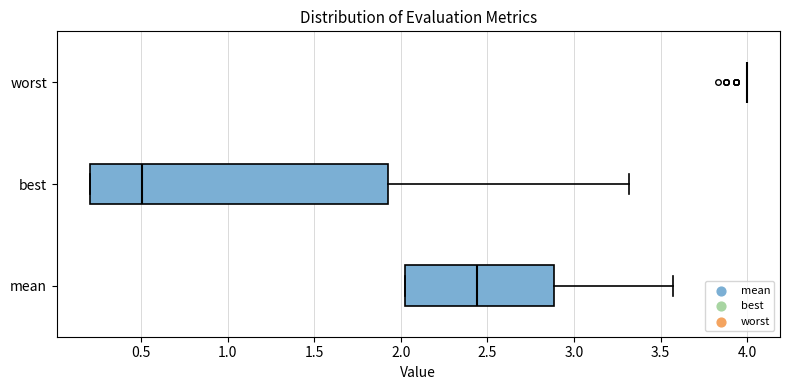

Reading bottom to top, read every box against the x-axis: the position of its median line, the range the box covers, and the ends of its whiskers. The values are not printed on the chart, so give them approximately, as read against the axis.

mean: median 2.45, box 2.00 to 2.90, whiskers 2.00 to 3.55
best: median 0.50, box 0.20 to 1.95, whiskers 0.20 to 3.30
worst: box collapsed to a line at 4.00, whiskers 4.00 to 4.00